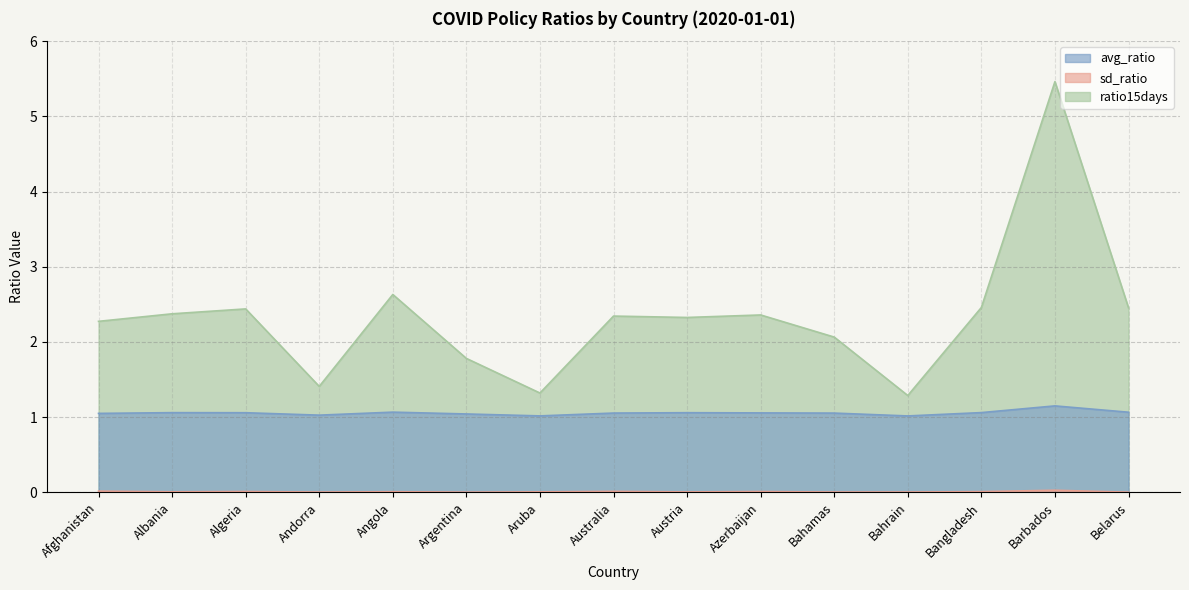

Between Angola and Bahrain, which is larger?

Angola